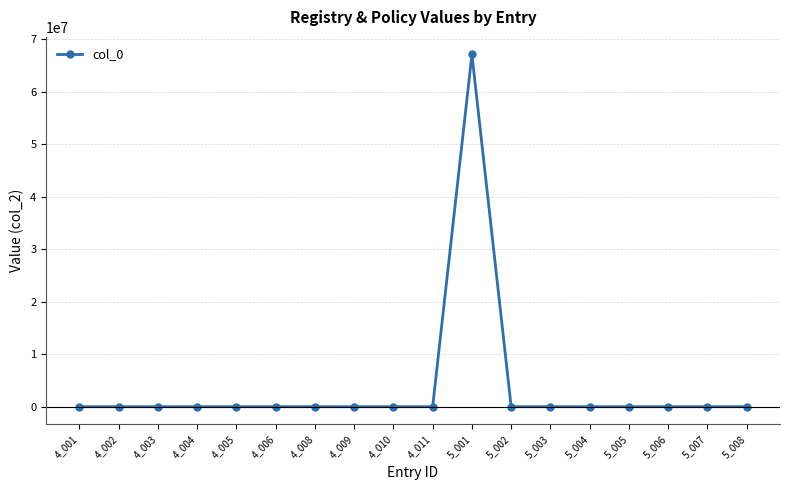

How many categories are shown in the chart?

18